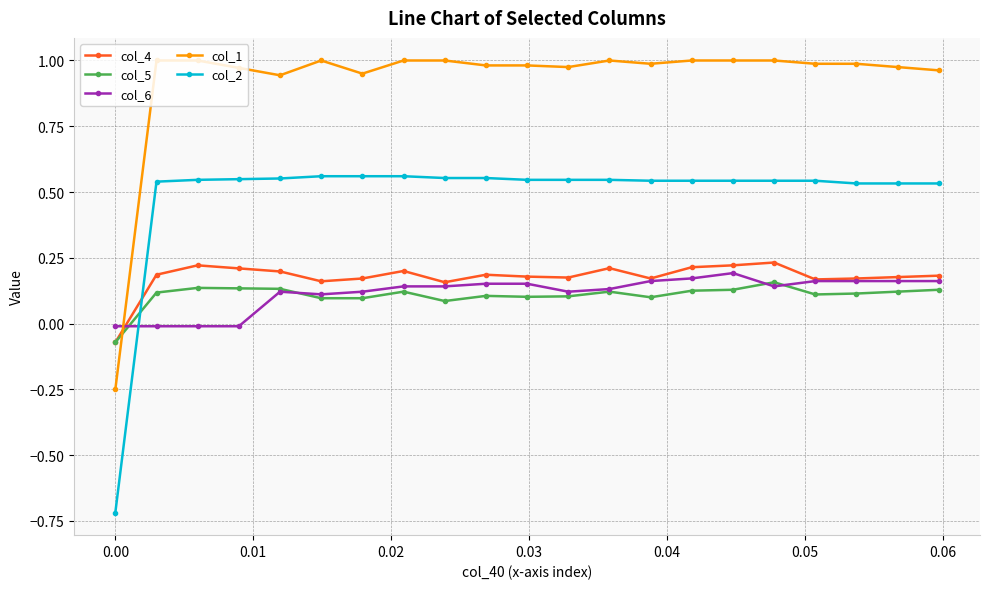

Which series has the largest range (max minus min)?

col_2